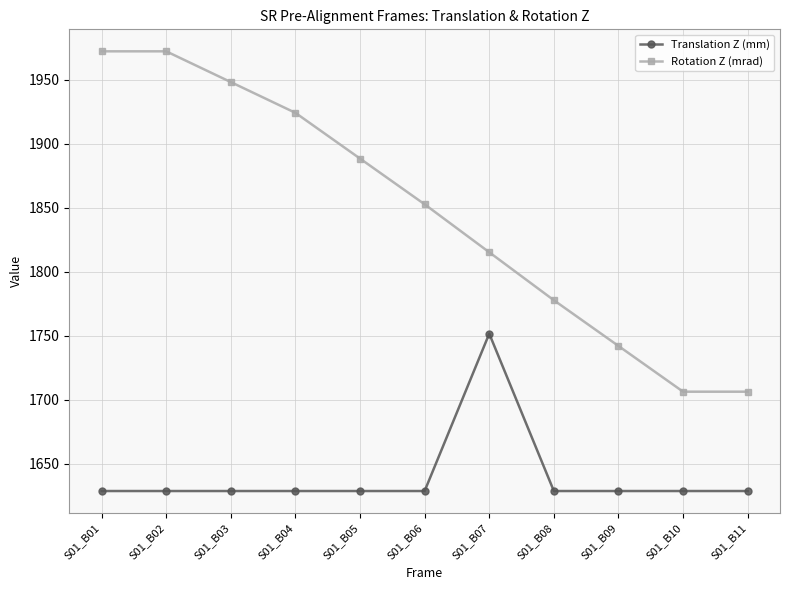

Between S01_B01 and S01_B08, which series saw the biggest shift?

Rotation Z (mrad)